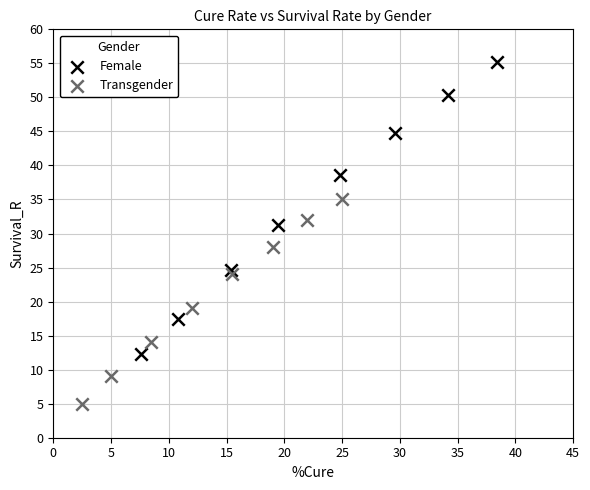

Which series reaches the maximum Y coordinate?

Female